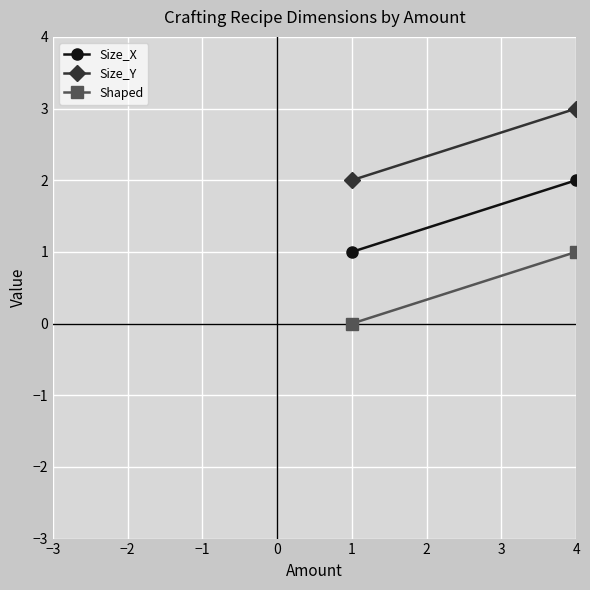

Is the value of Size_X at 1 greater than the value of Shaped at 4?

No